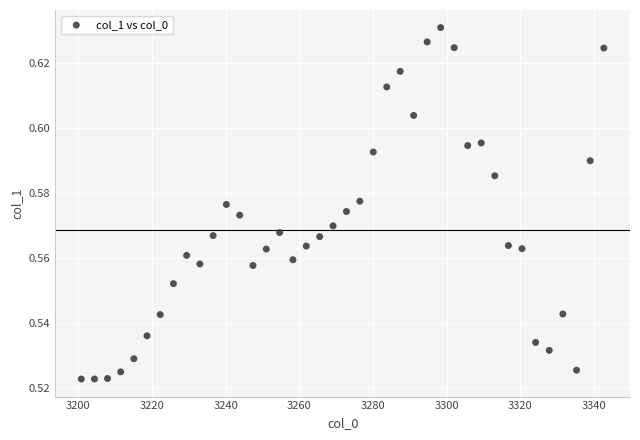

What is the range of X values (max minus min)?

141.9